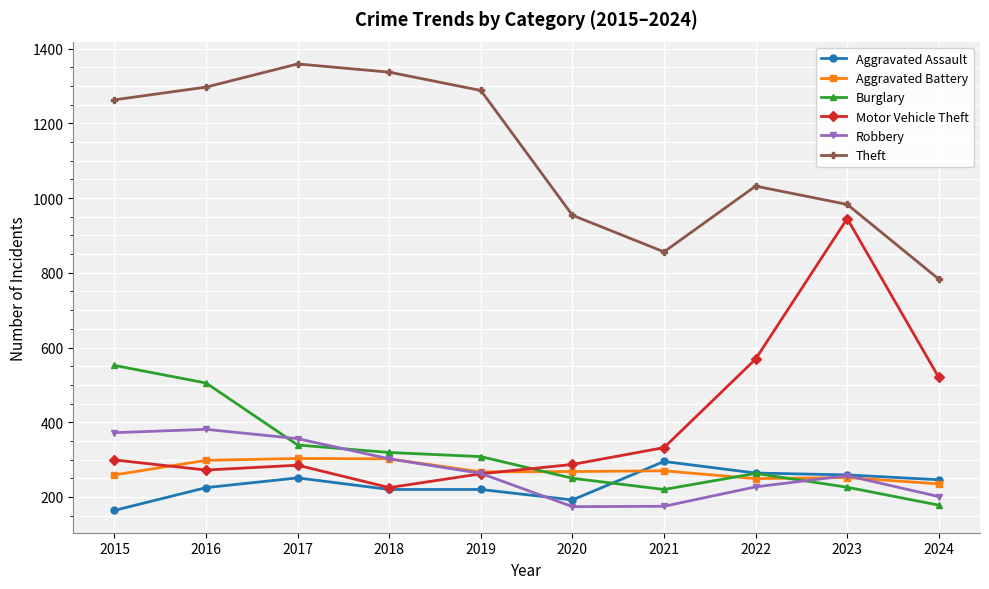

Read the Theft value at 2023.

983